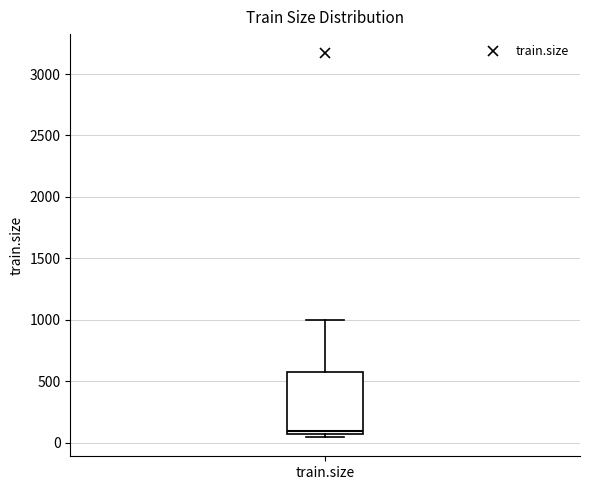

Where does the upper whisker of the box for train.size end on the y-axis? The values are not printed on the chart, so give them approximately, as read against the axis.

1000